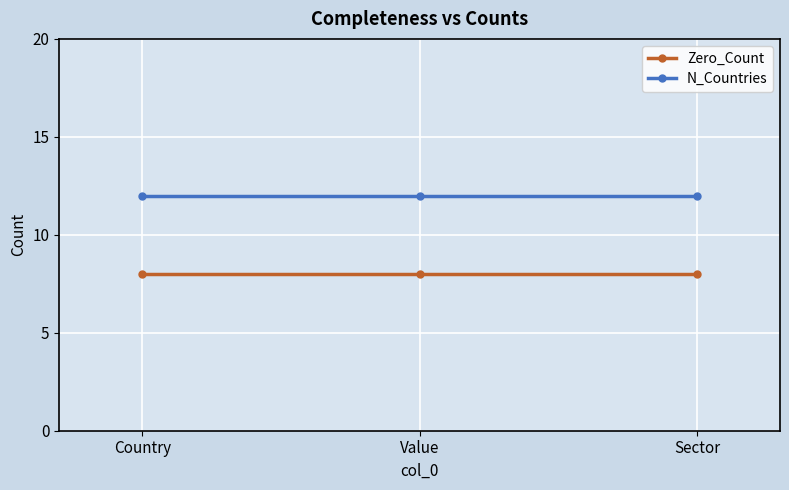

How many lines are shown in the chart?

2